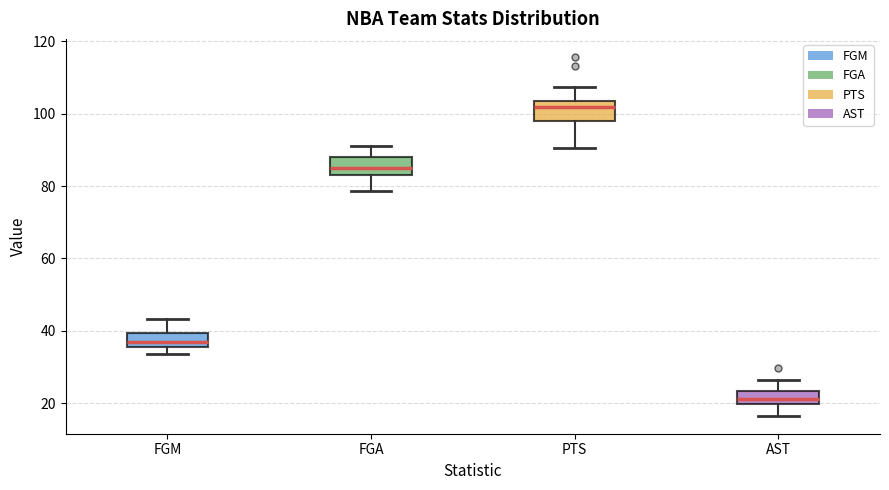

Reading left to right, transcribe this box plot: for each box, give where its median line is, the range the box spans, and where its two whiskers end, as read against the y-axis. The values are not printed on the chart, so give them approximately, as read against the axis.

FGM: median 38, box 36 to 40, whiskers 34 to 44
FGA: median 84 (inside the box), box 84 to 88, whiskers 78 to 92
PTS: median 102, box 98 to 104, whiskers 90 to 108
AST: median 22, box 20 to 24, whiskers 16 to 26